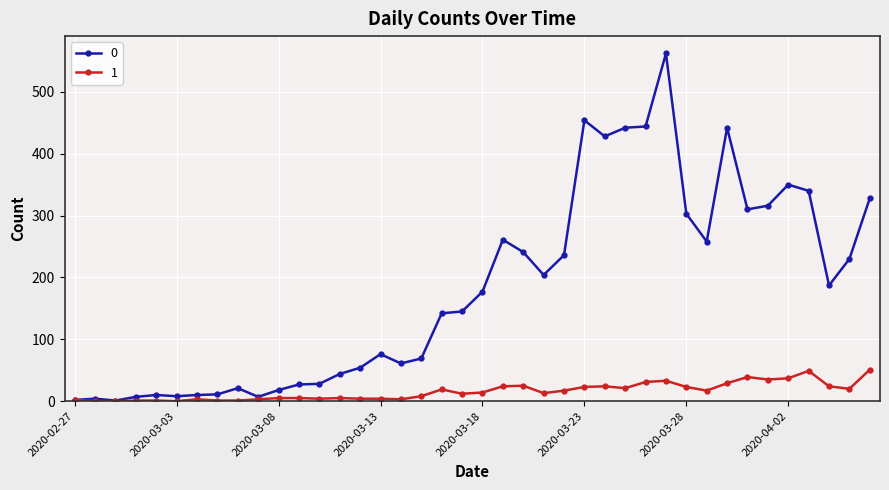

What are all the series names shown in the legend?

0, 1